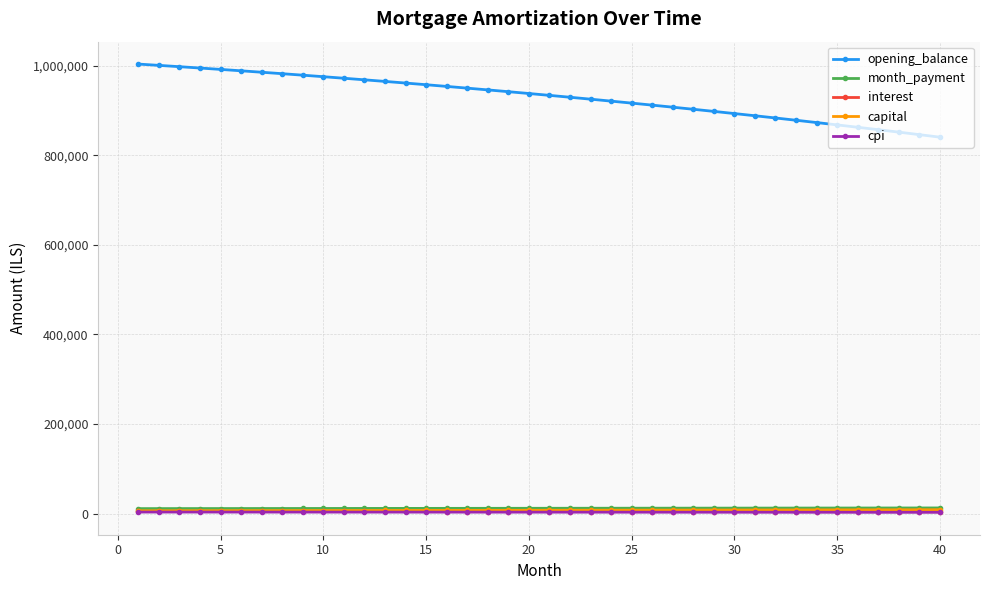

Which series has the largest range (max minus min)?

opening_balance